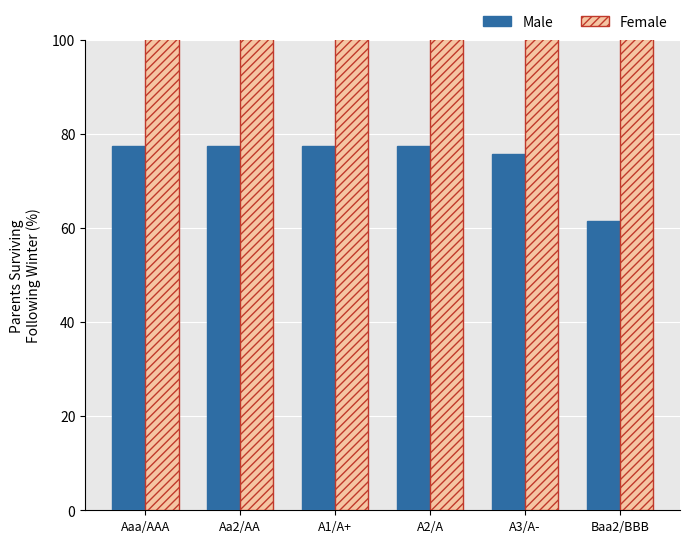

How many groups of bars are there?

6